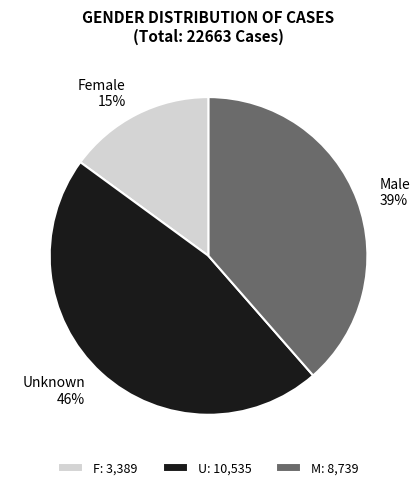

To the nearest percent, what is the difference between the F and M slice percentages?

24%